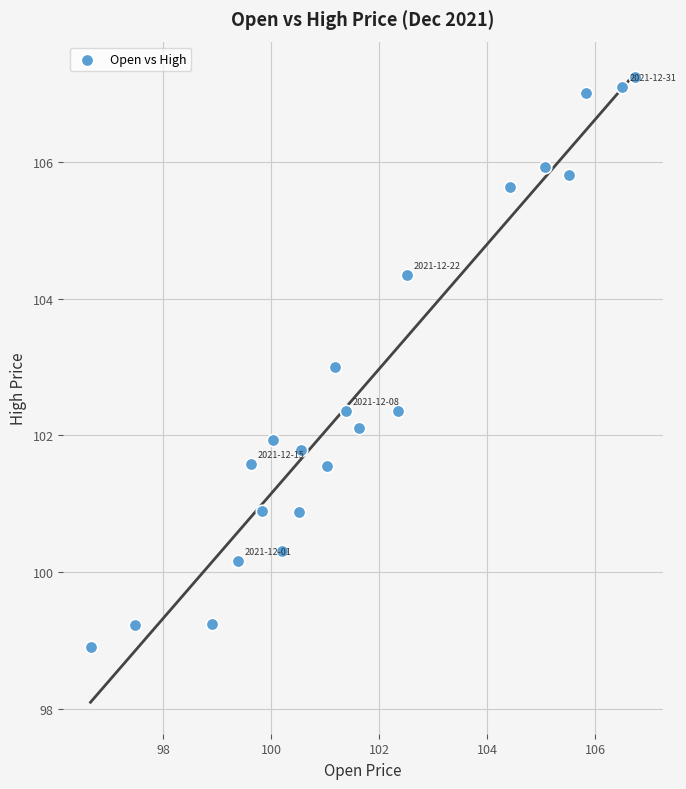

What is the range of X values (max minus min)?

10.1